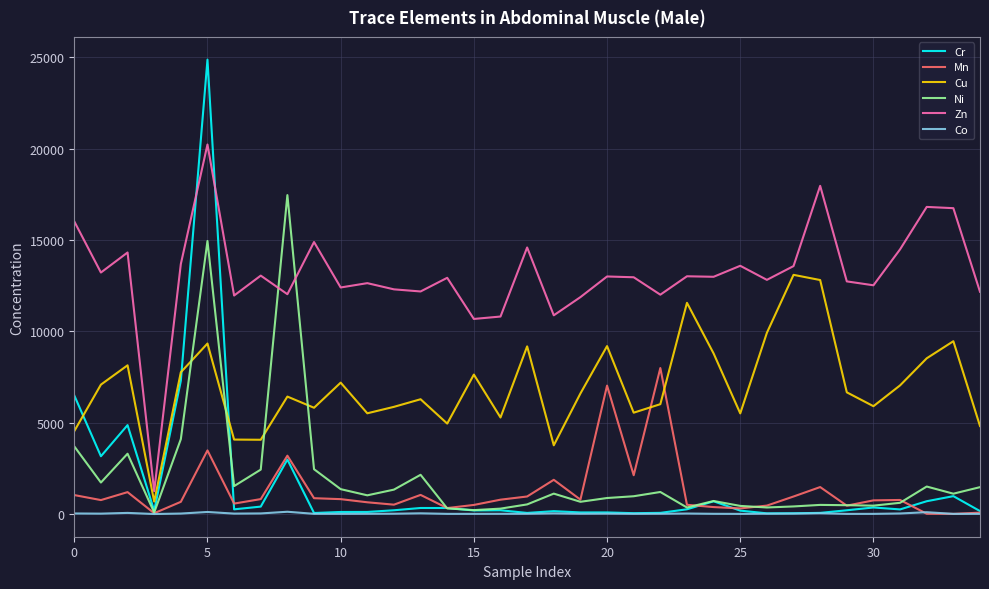

What is the maximum value shown in the chart?

24862